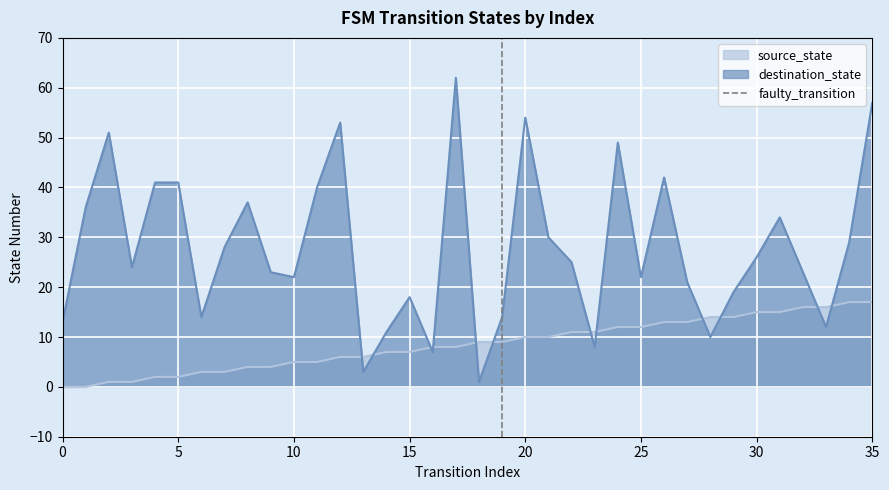

The destination_state series shows 15 at 10. True or false?

False